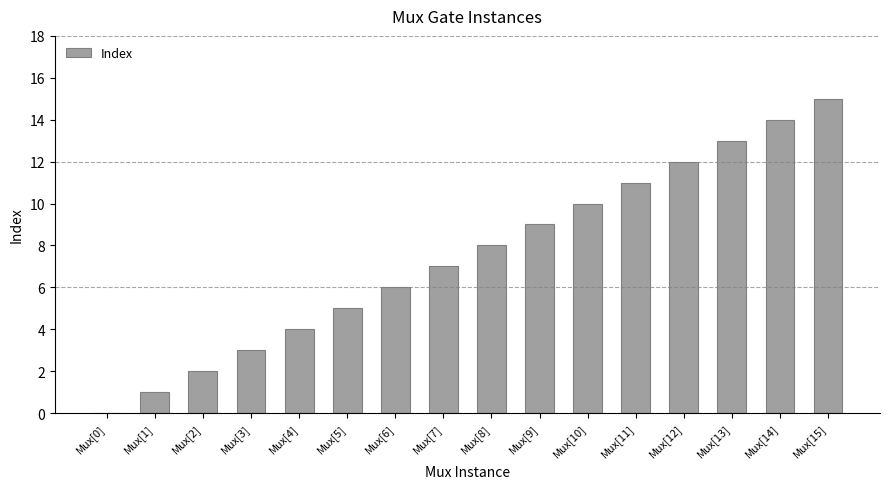

What is the change in value from Mux[7] to Mux[9]?

+2